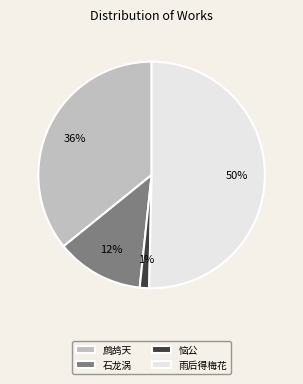

Count the number of slices in the pie.

4